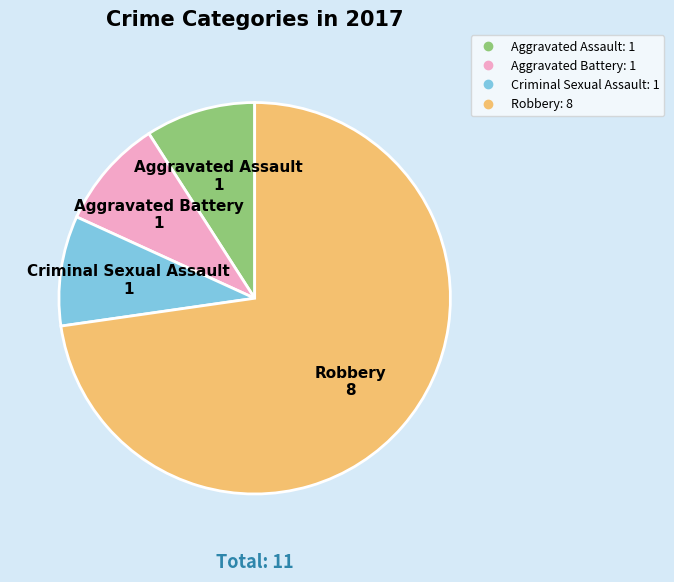

The Robbery slice represents 78% of the pie. True or false?

False